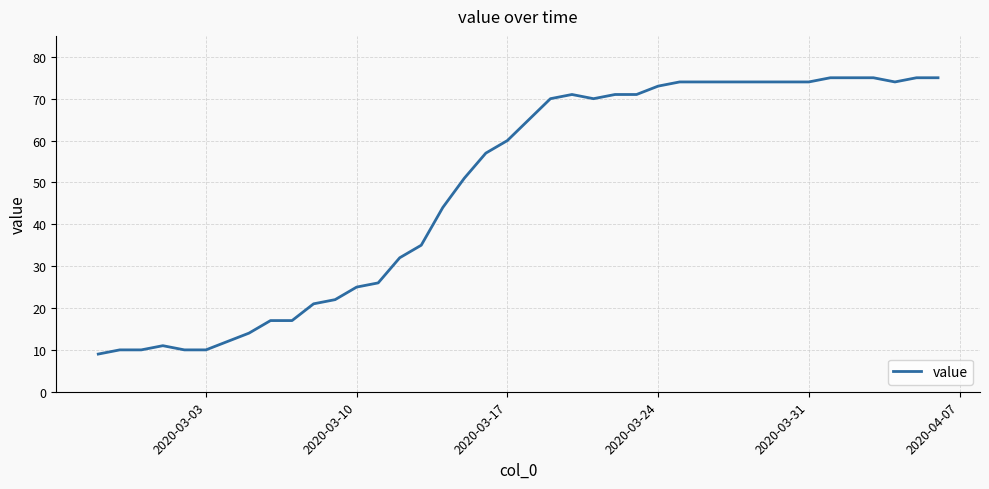

Reading right to left, transcribe all the data shown in this chart.

75	75	74	75	75	75	74	74	74	74	74	74	74	73	71	71	70	71	70	65	60	57	51	44	35	32	26	25	22	21	17	17	14	12	10	10	11	10	10	9